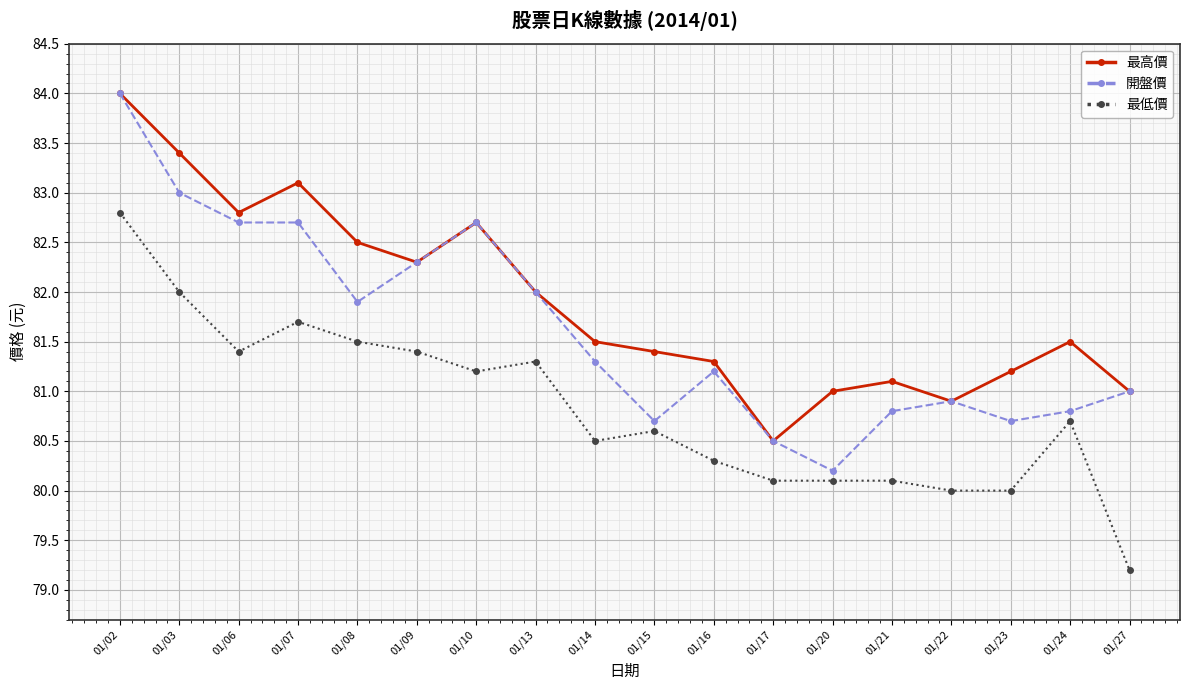

Where is the first local minimum for 最低價?

01/06